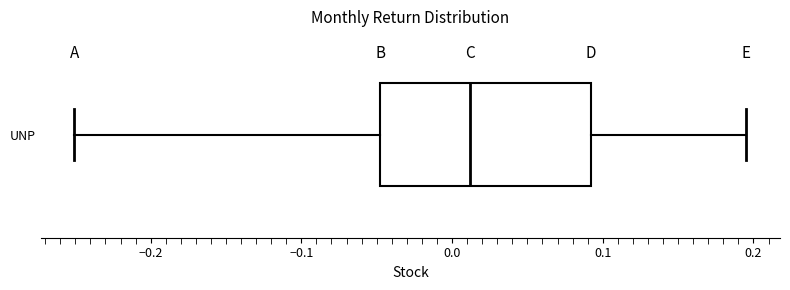

Transcribe this box plot: give where the median line is, the range the box spans, and where the two whiskers end, as read against the x-axis. The values are not printed on the chart, so give them approximately, as read against the axis.

median 0.01, box -0.05 to 0.09, whiskers -0.25 to 0.20